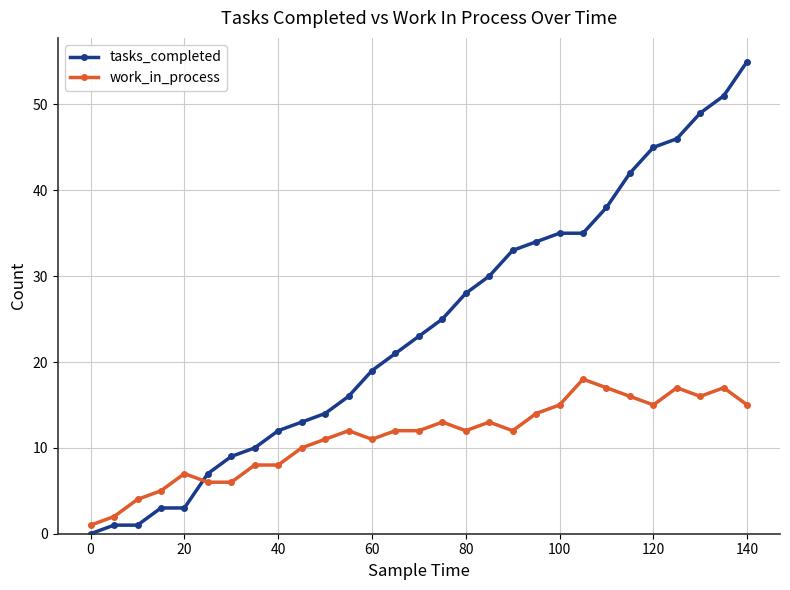

Which series has the largest total across all categories?

tasks_completed